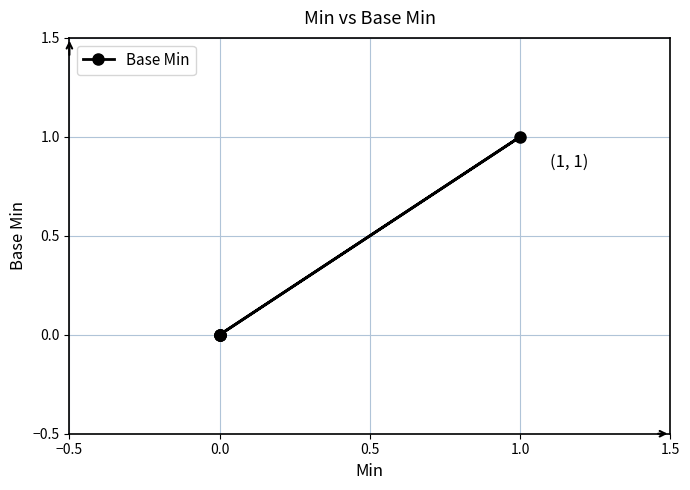

True or false: the data shows 0 at 1.0.

False